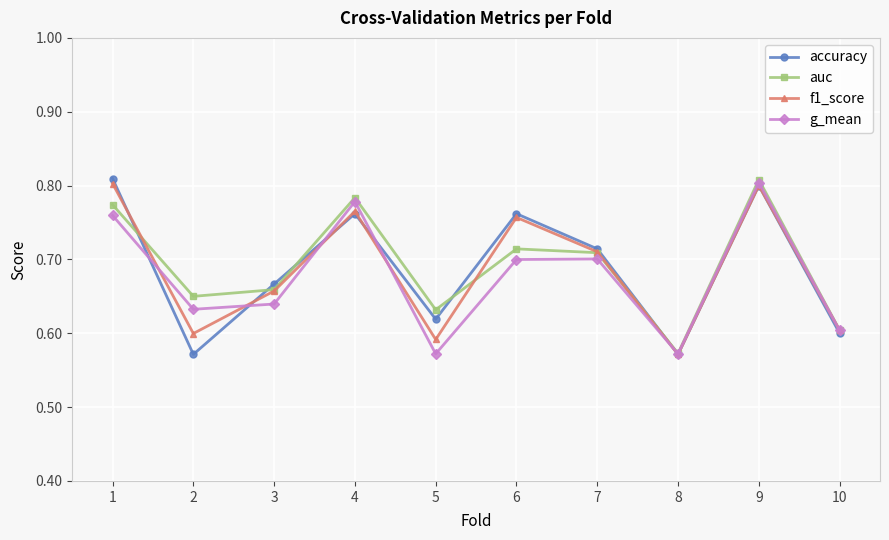

Is it true that auc equals 1.4 at 9?

False